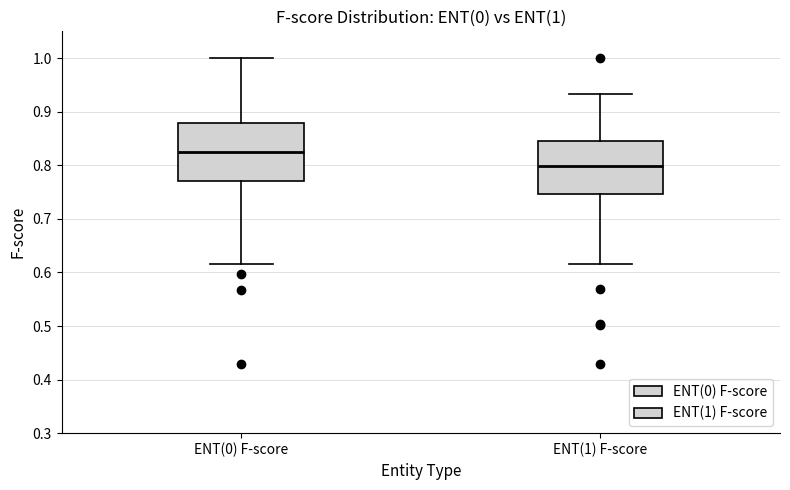

Which box has the highest median line?

ENT(0) F-score